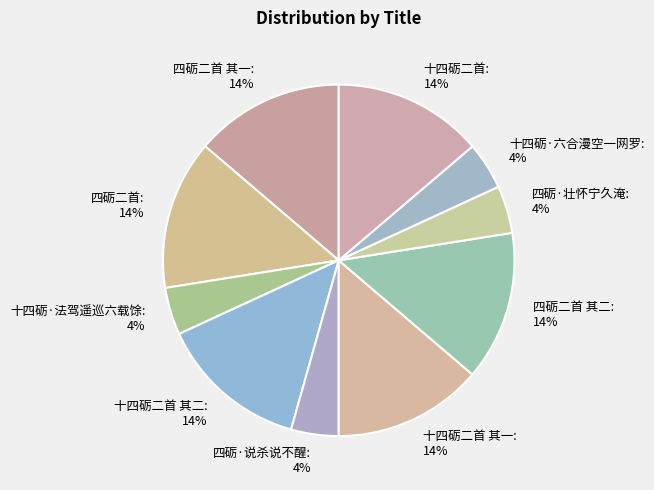

To the nearest percent, what is the combined percentage of 十四砺·法驾遥巡六载馀 and 四砺二首 其一?

18%